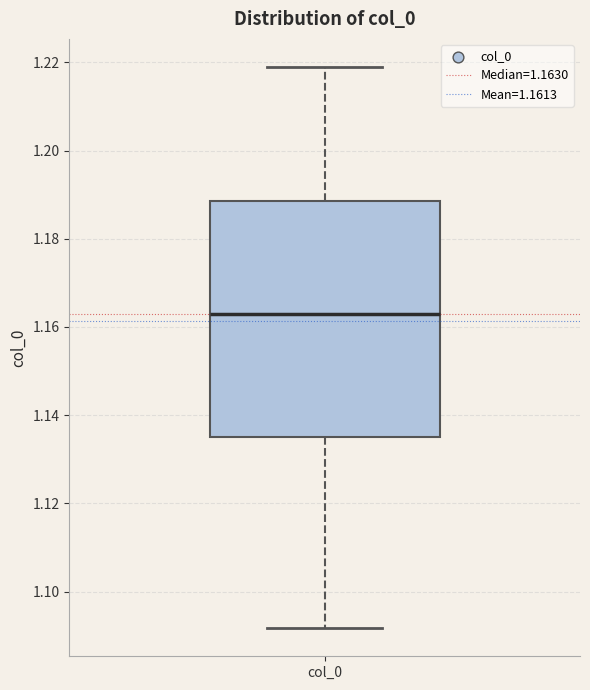

Where is the lower edge of the box for col_0 on the y-axis? The values are not printed on the chart, so give them approximately, as read against the axis.

1.134